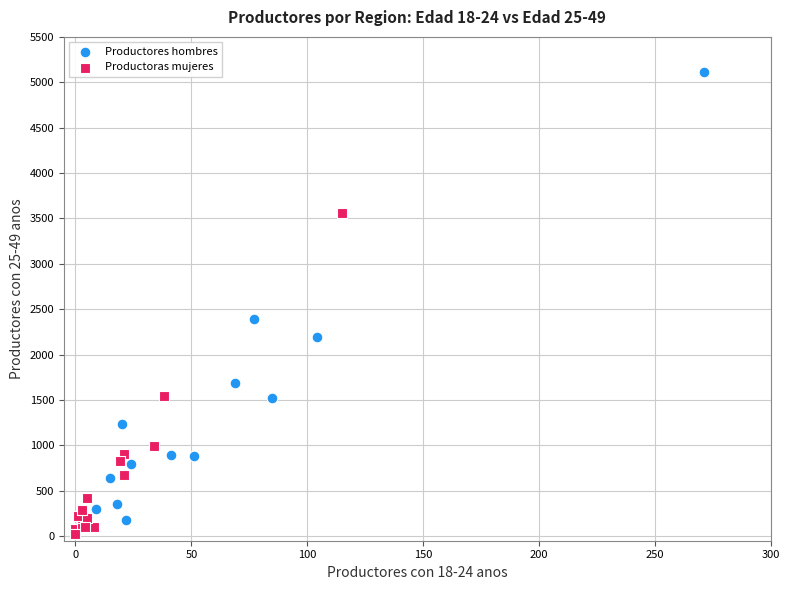

Which series reaches the maximum Y coordinate?

Productores hombres